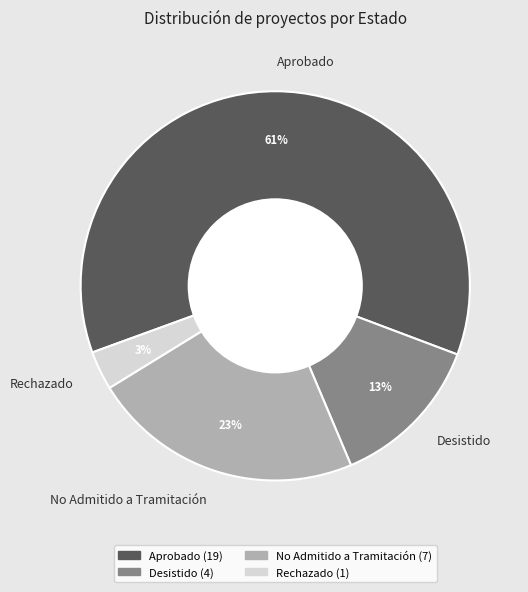

Between Aprobado and Rechazado, which is larger?

Aprobado